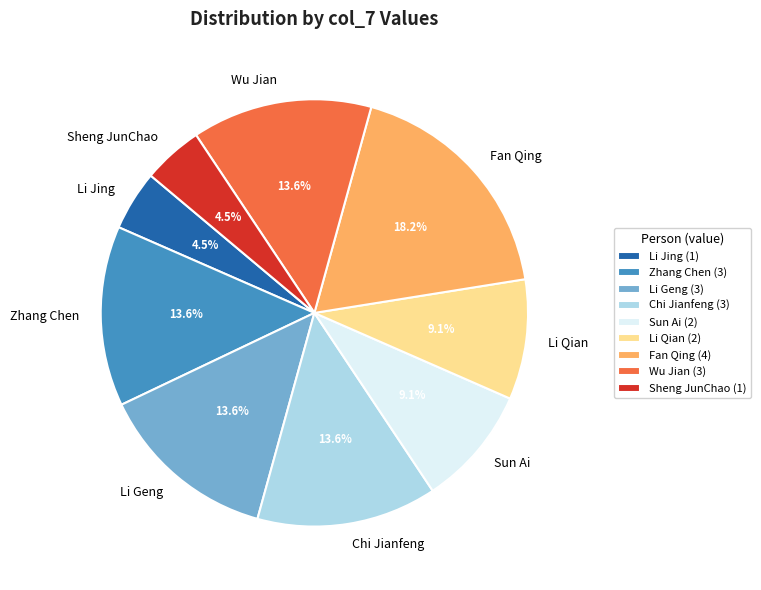

To the nearest percent, what is the difference between the Li Jing and Sun Ai slice percentages?

5%